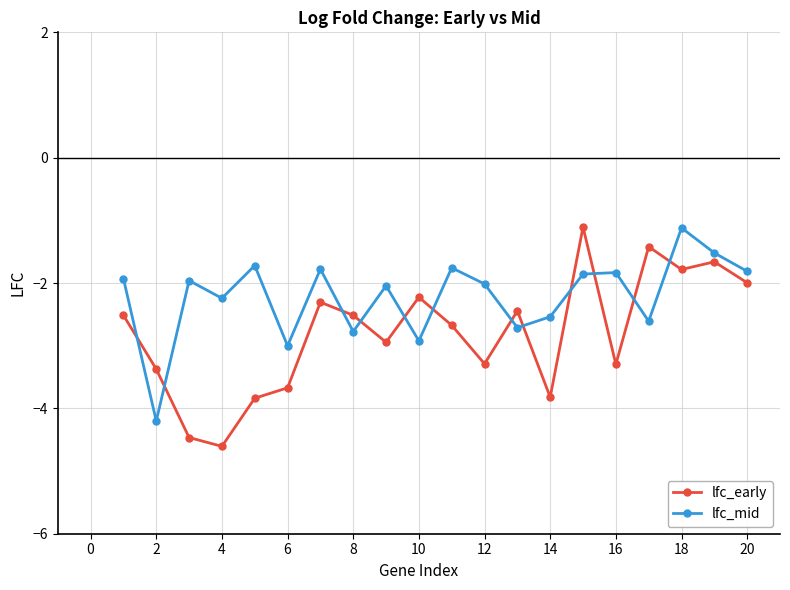

How many series are shown in this chart?

2